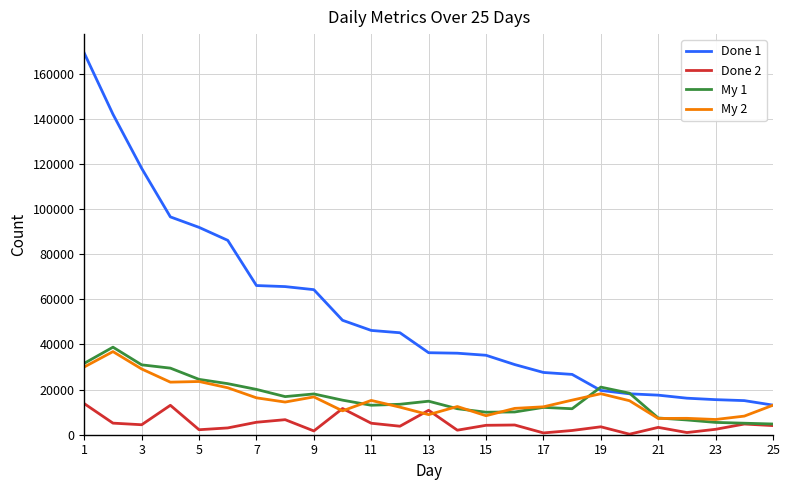

Which series has the widest spread of values?

Done 1